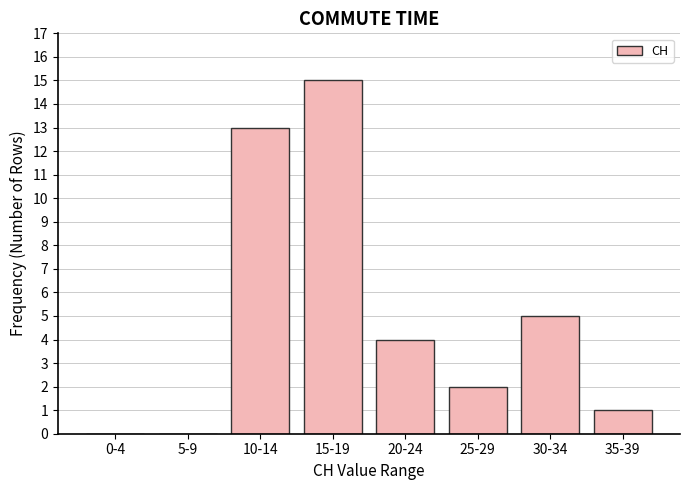

Reading left to right, list all the values displayed in this chart.

0-4=0	5-9=0	10-14=13	15-19=15	20-24=4	25-29=2	30-34=5	35-39=1